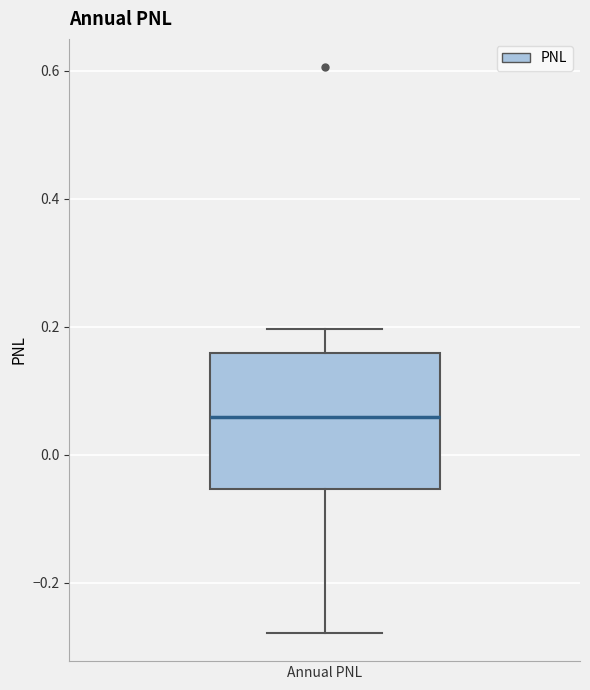

Read this box plot against the y-axis: the position of the median line, the range covered by the box, and the ends of both whiskers. The values are not printed on the chart, so give them approximately, as read against the axis.

median 0.06, box -0.06 to 0.16, whiskers -0.28 to 0.20